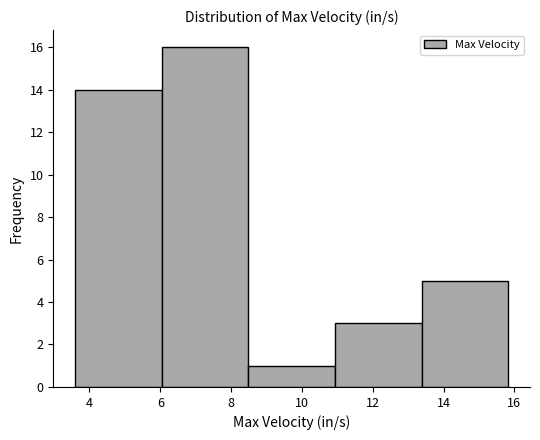

What is the height of the bar covering 13.4 to 15.8 on the x-axis? Neither the bar edges nor the heights are printed on the chart, so give them approximately, as read against the axes.

5